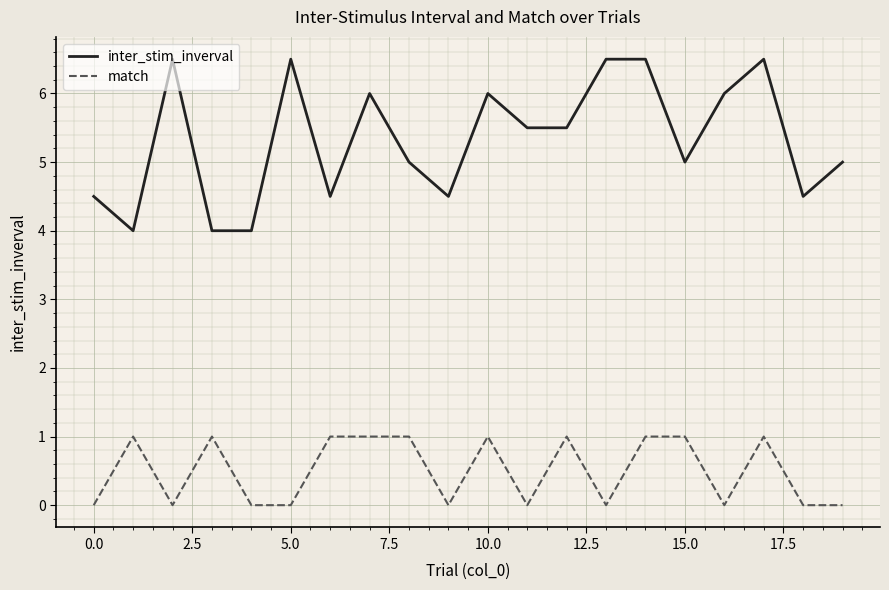

Which series has the widest spread of values?

inter_stim_inverval